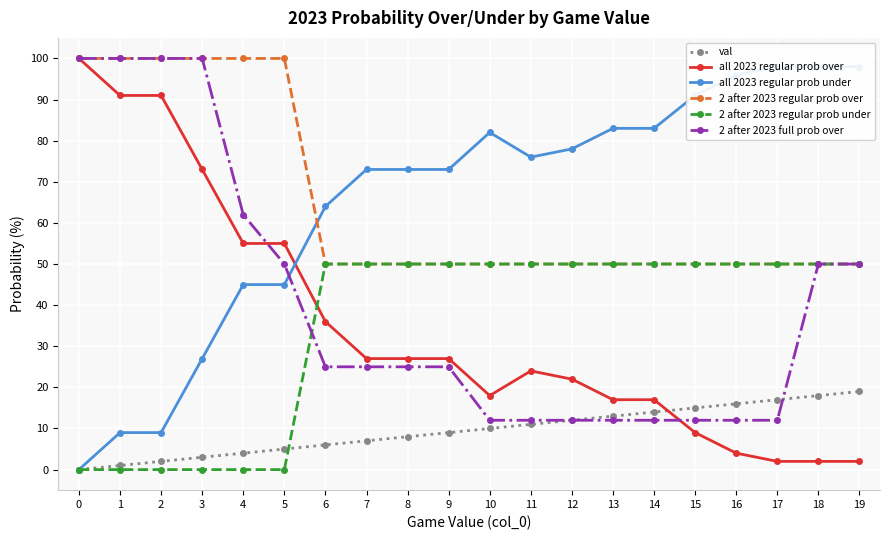

Rank the series at 7 from highest to lowest value.

all 2023 regular prob under, 2 after 2023 regular prob over, 2 after 2023 regular prob under, all 2023 regular prob over, 2 after 2023 full prob over, val